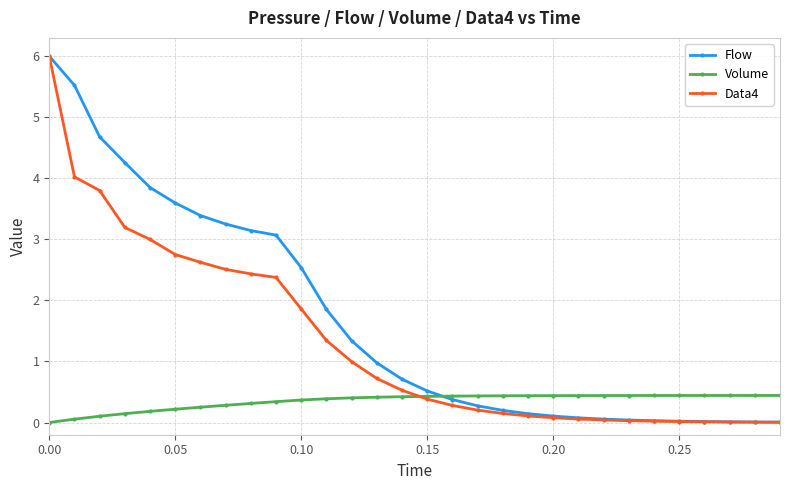

Rank the series by their average value, from highest to lowest.

Flow, Data4, Volume